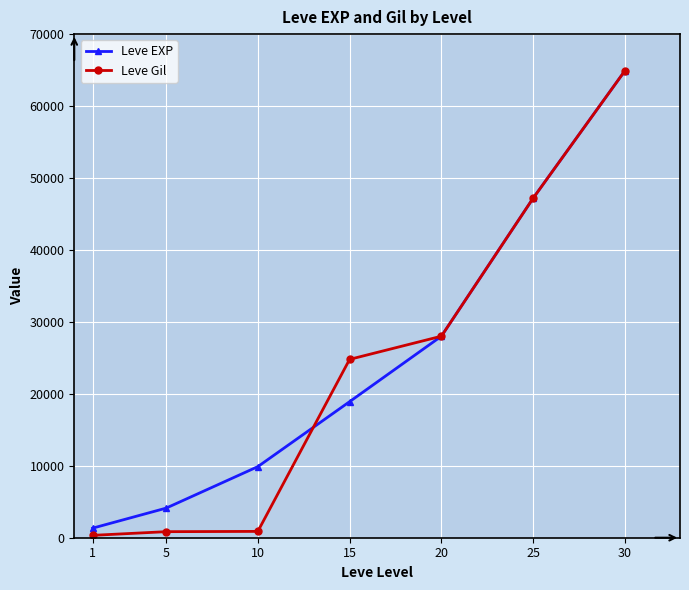

Between 10 and 25, which series saw the biggest shift?

Leve Gil